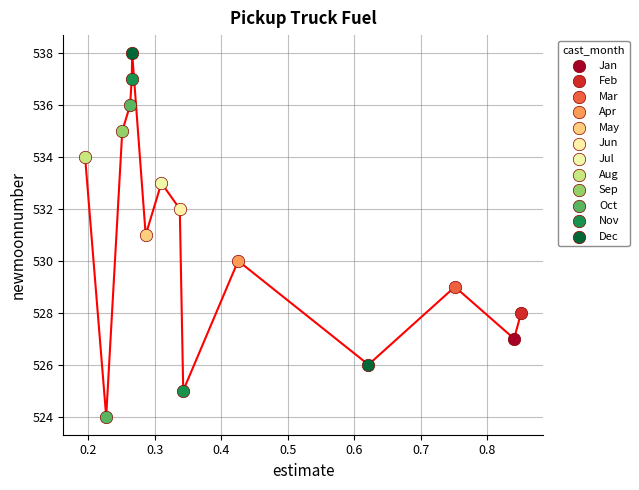

What are all the series names shown in the legend?

Jan, Feb, Mar, Apr, May, Jun, Jul, Aug, Sep, Oct, Nov, Dec